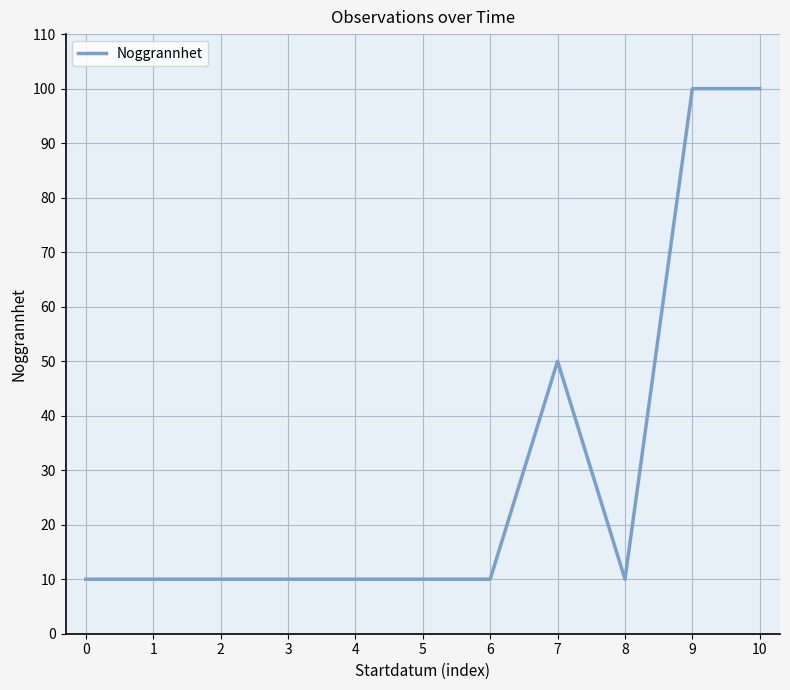

The value at 4 is 10. True or false?

True